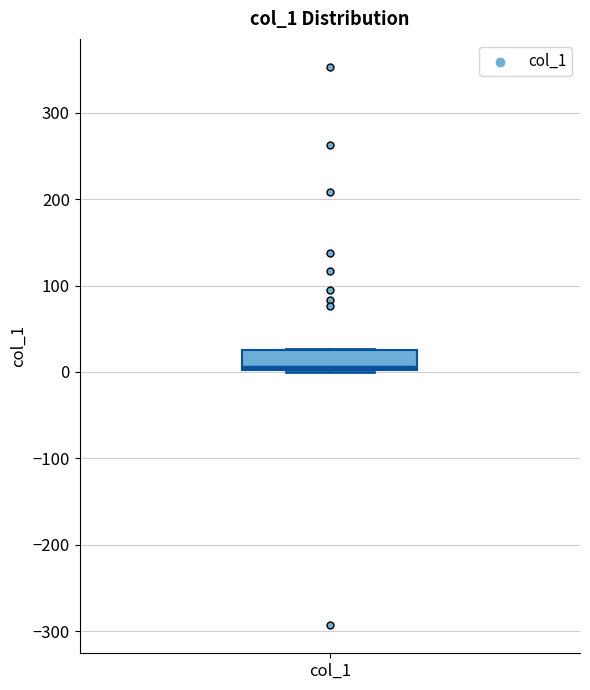

Read this box plot against the y-axis: the position of the median line, the range covered by the box, and the ends of both whiskers. The values are not printed on the chart, so give them approximately, as read against the axis.

median 10, box 0 to 20, whiskers 0 to 30